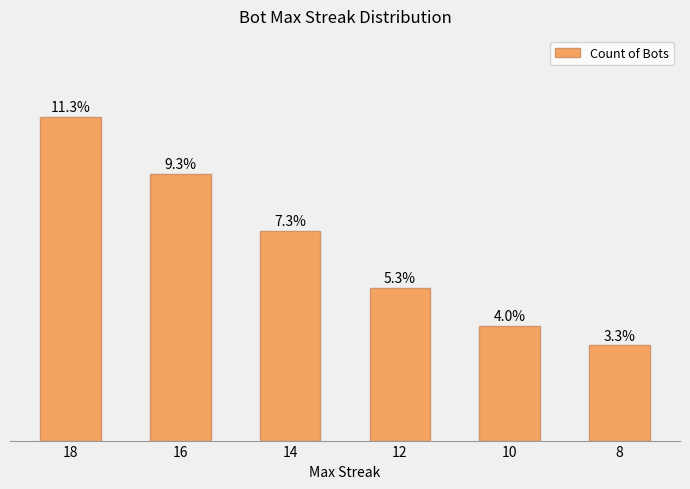

Are the bars horizontal?

No